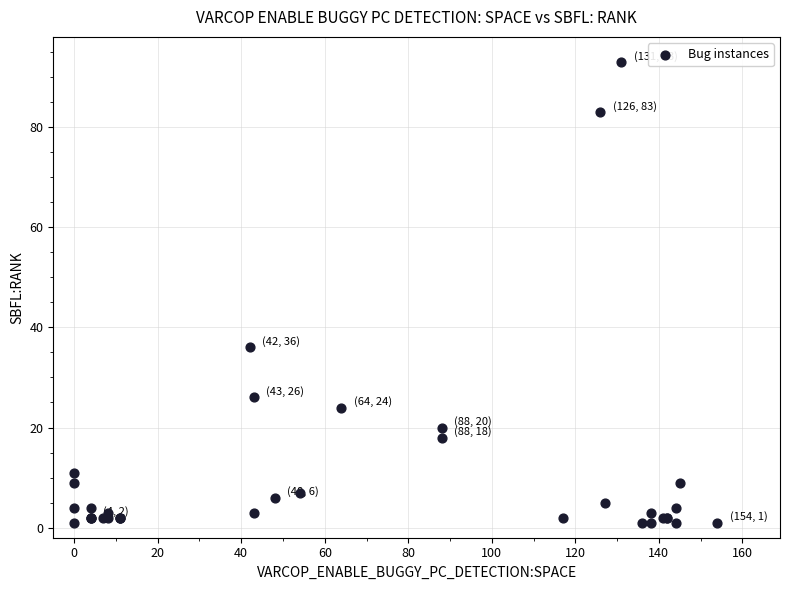

What Y value in the scatter plot is closest to 47?

36